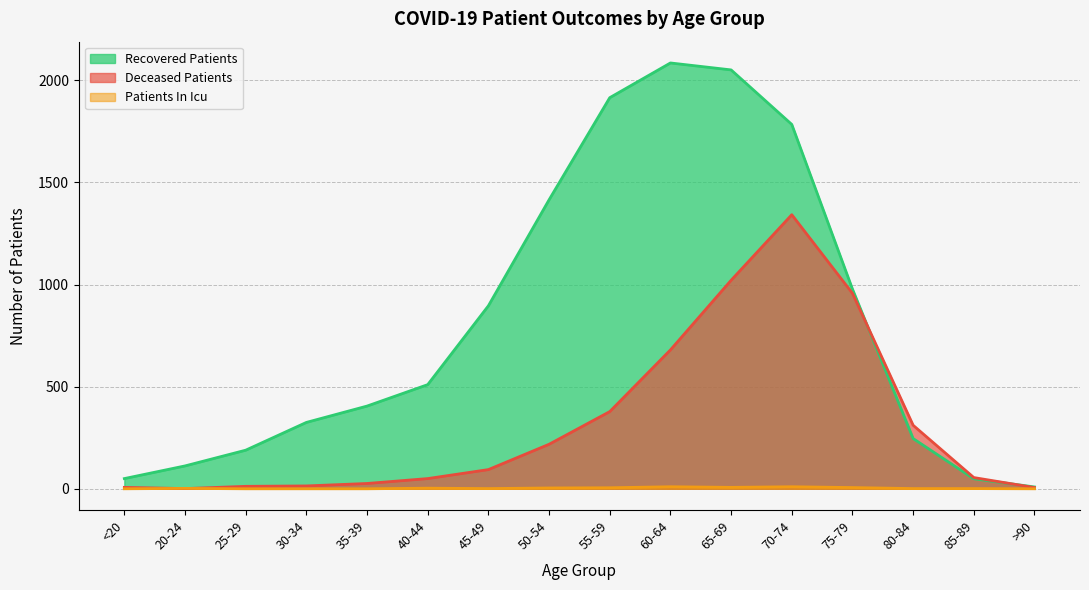

List the labels in order of deceased_patients value, smallest first.

20-24, >90, <20, 25-29, 30-34, 35-39, 40-44, 85-89, 45-49, 50-54, 80-84, 55-59, 60-64, 75-79, 65-69, 70-74